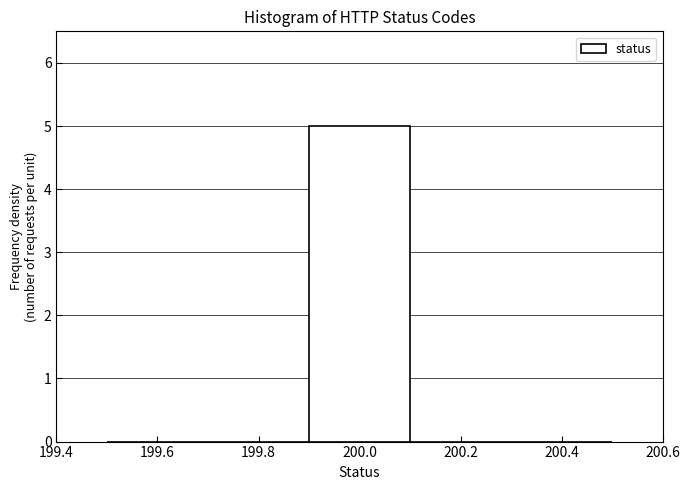

Reading left to right, list every bar in this chart as the range it spans on the x-axis followed by its height. The values are not printed on the chart, so give them approximately, as read against the axis.

199.5 to 199.7: 0
199.7 to 199.9: 0
199.9 to 200.1: 5
200.1 to 200.3: 0
200.3 to 200.5: 0